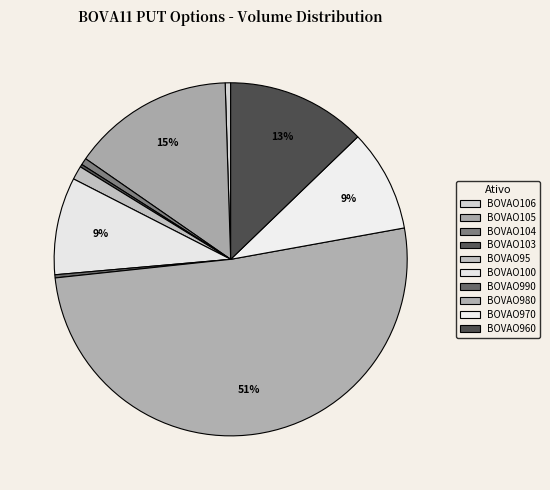

The BOVAO980 slice represents 43% of the pie. True or false?

False